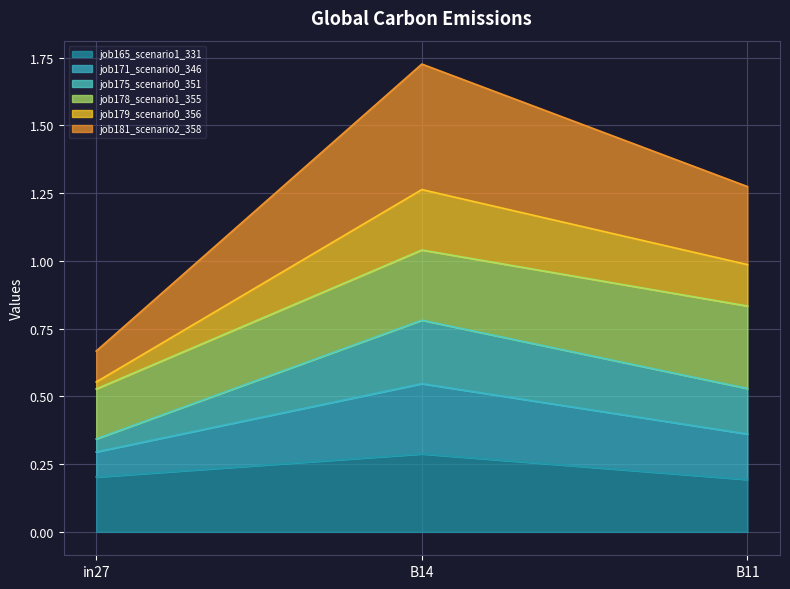

What is the label of the 1st point from the left?

in27